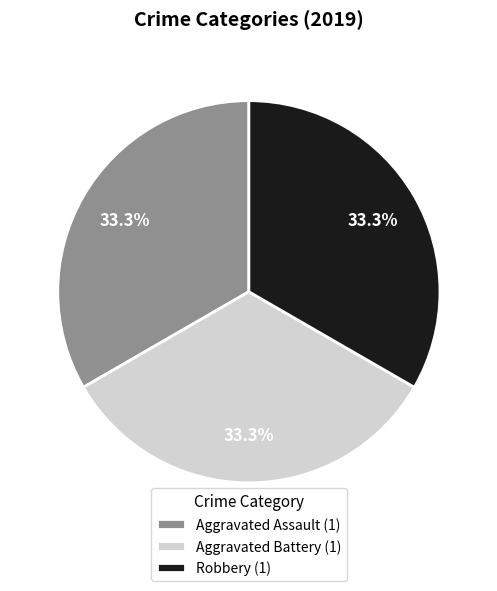

To the nearest percent, what is the difference between the largest and smallest slice percentages?

0%